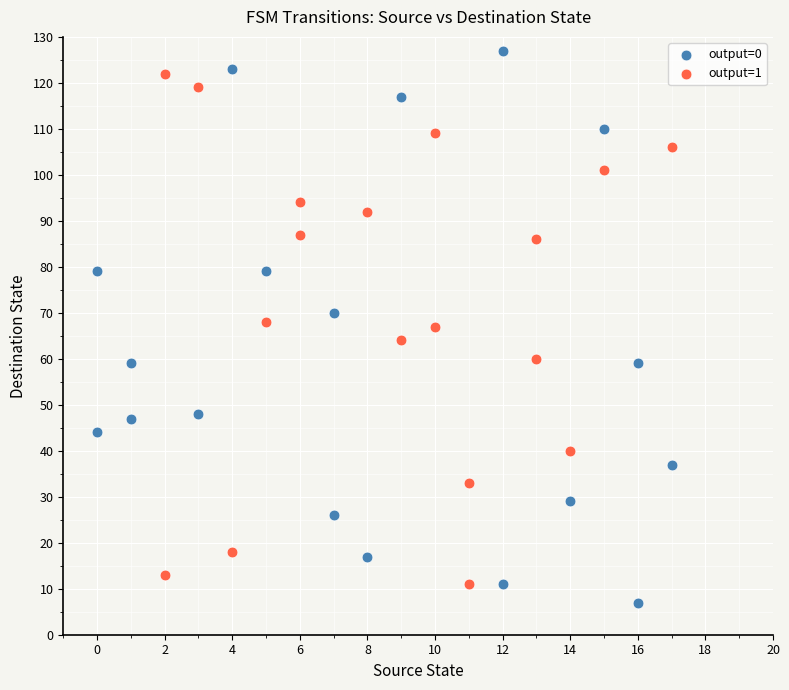

Which series reaches the minimum Y coordinate?

output=0